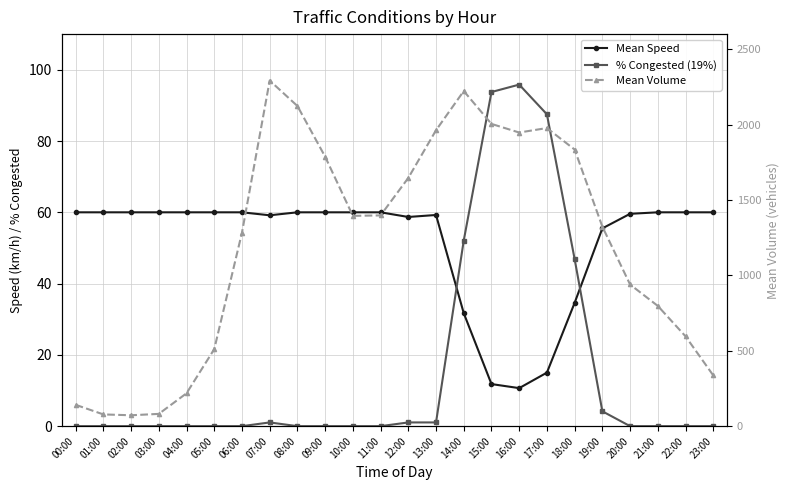

How many lines are shown in the chart?

3